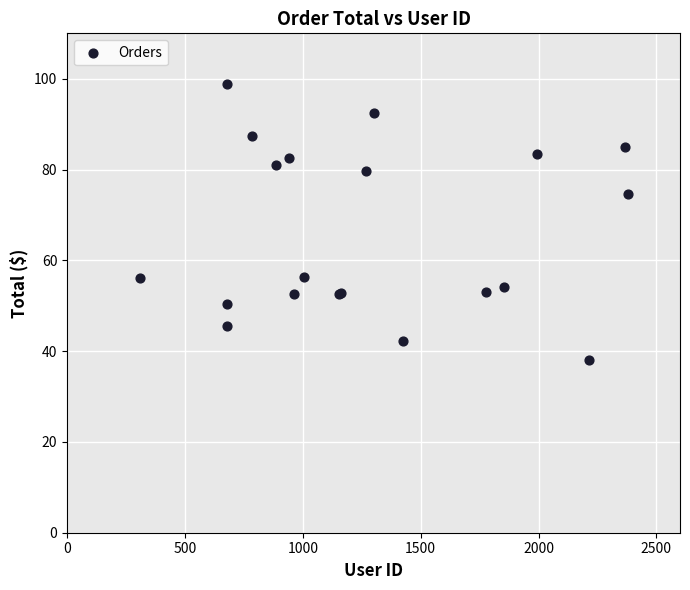

What Y value in the scatter plot is closest to 68?

74.7